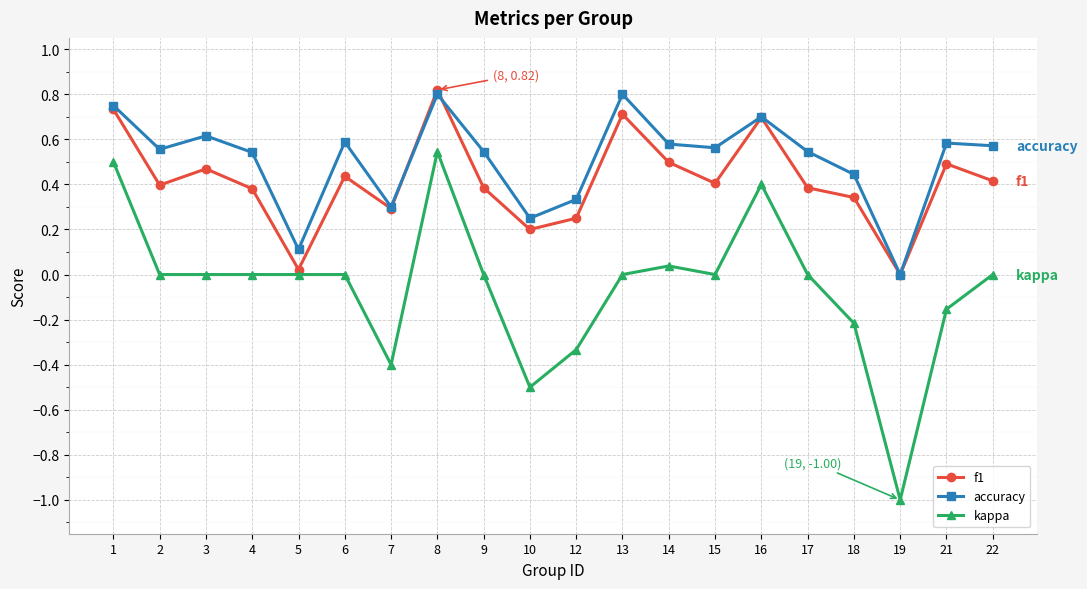

Does the chart have visible grid lines?

Yes